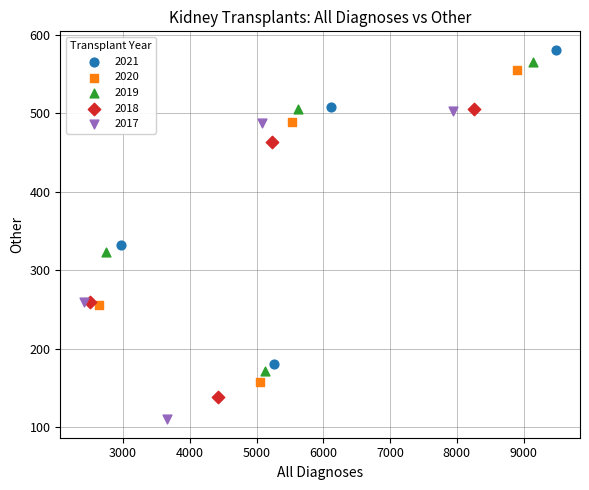

What are all the series names shown in the legend?

2021, 2020, 2019, 2018, 2017